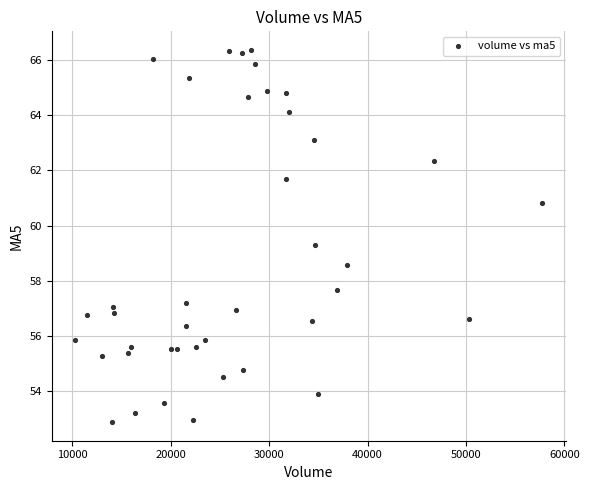

What is the range of X values (max minus min)?

47445.1